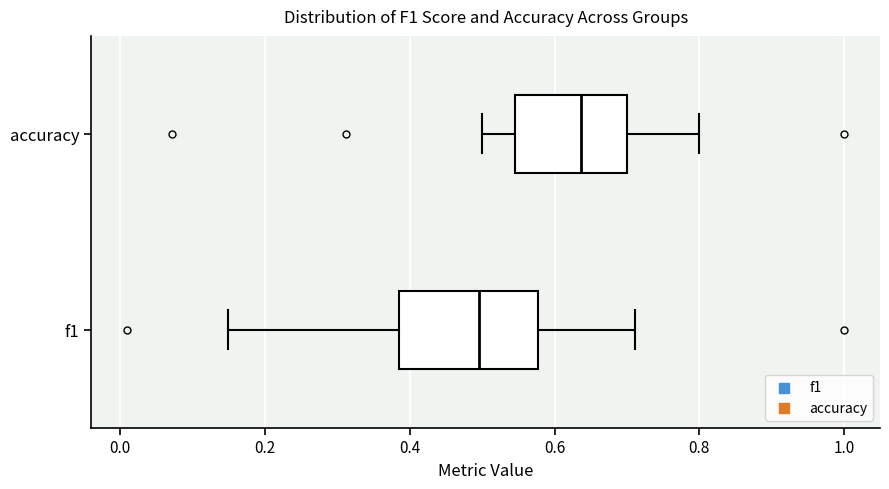

Reading bottom to top, read every box against the x-axis: the position of its median line, the range the box covers, and the ends of its whiskers. The values are not printed on the chart, so give them approximately, as read against the axis.

f1: median 0.50, box 0.38 to 0.58, whiskers 0.14 to 0.72
accuracy: median 0.64, box 0.54 to 0.70, whiskers 0.50 to 0.80